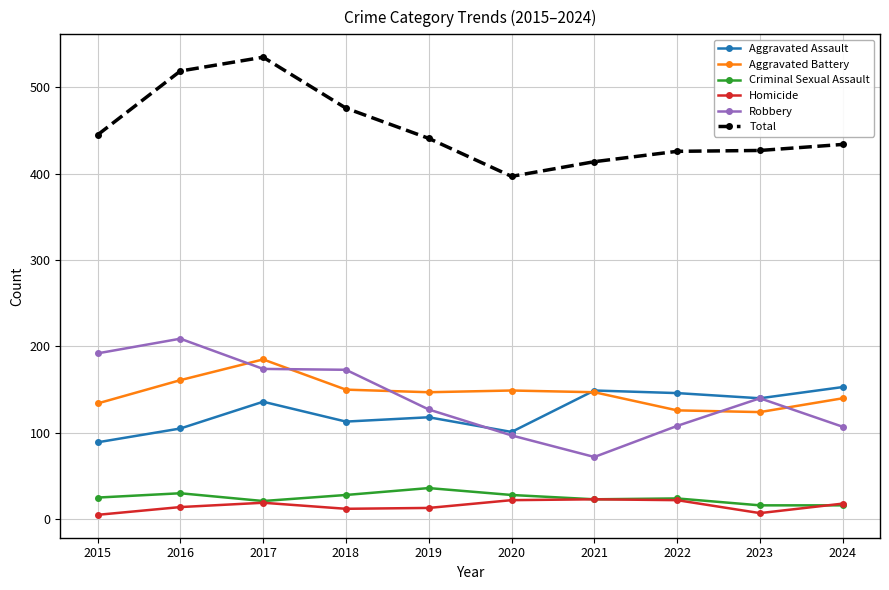

True or false: Aggravated Assault and Total intersect in this chart.

False